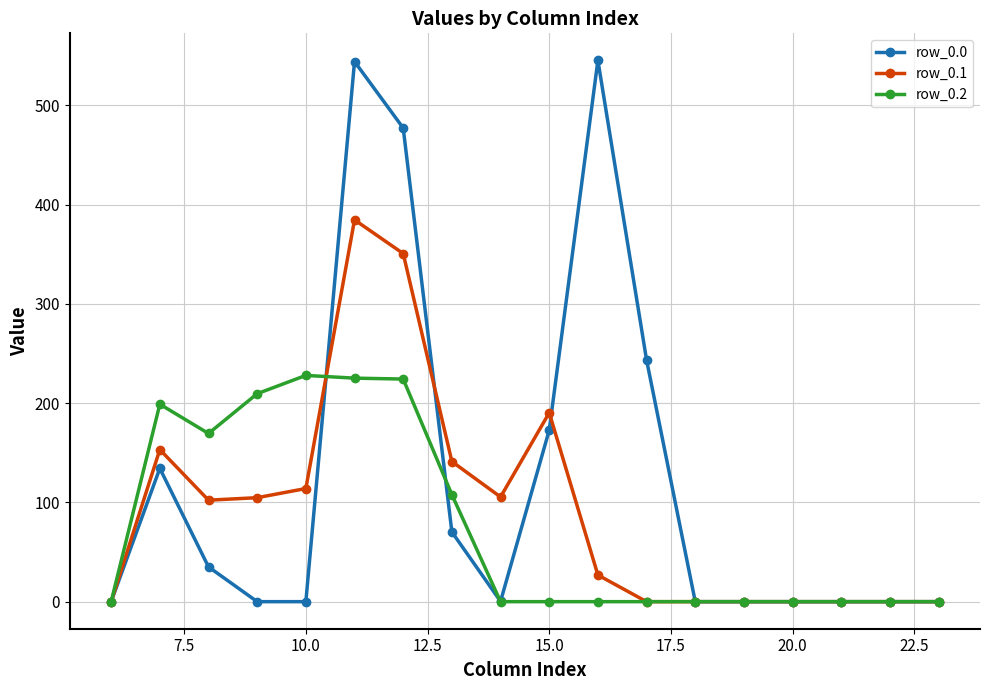

How many lines are shown in the chart?

3